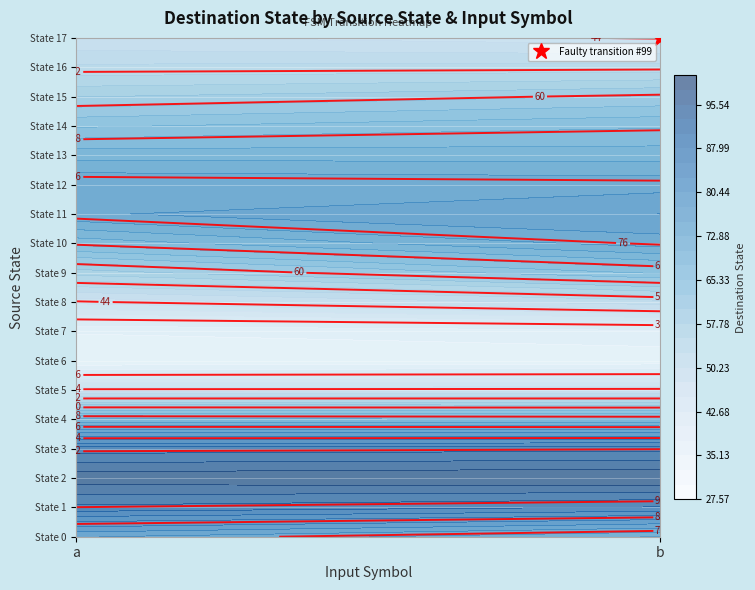

Where is 2 nearest to the value 109?

a